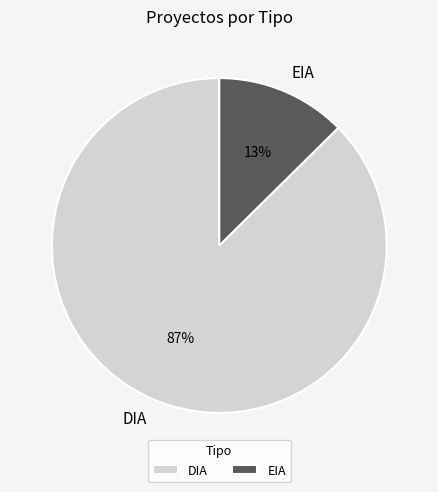

Is EIA the majority of the pie?

No